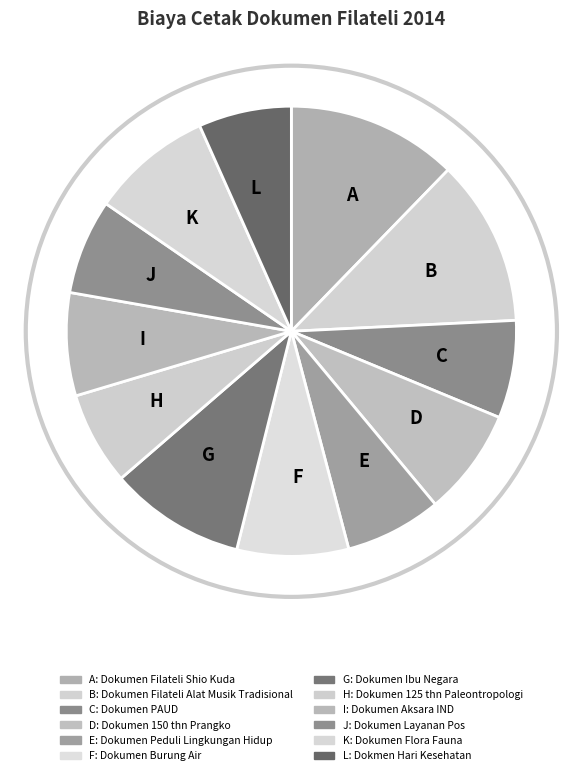

Is there a majority slice in this chart?

No